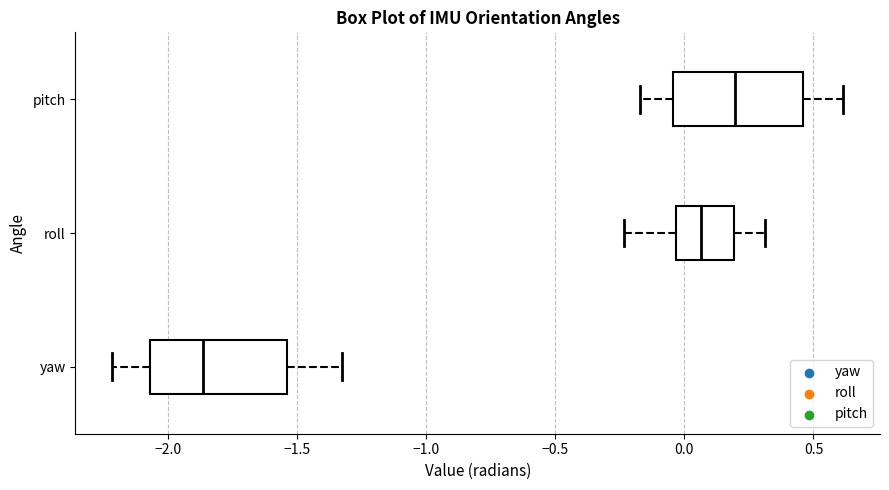

Reading bottom to top, transcribe this box plot: for each box, give where its median line is, the range the box spans, and where its two whiskers end, as read against the x-axis. The values are not printed on the chart, so give them approximately, as read against the axis.

yaw: median -1.85, box -2.05 to -1.55, whiskers -2.20 to -1.30
roll: median 0.05, box -0.05 to 0.20, whiskers -0.25 to 0.30
pitch: median 0.20, box -0.05 to 0.45, whiskers -0.15 to 0.60